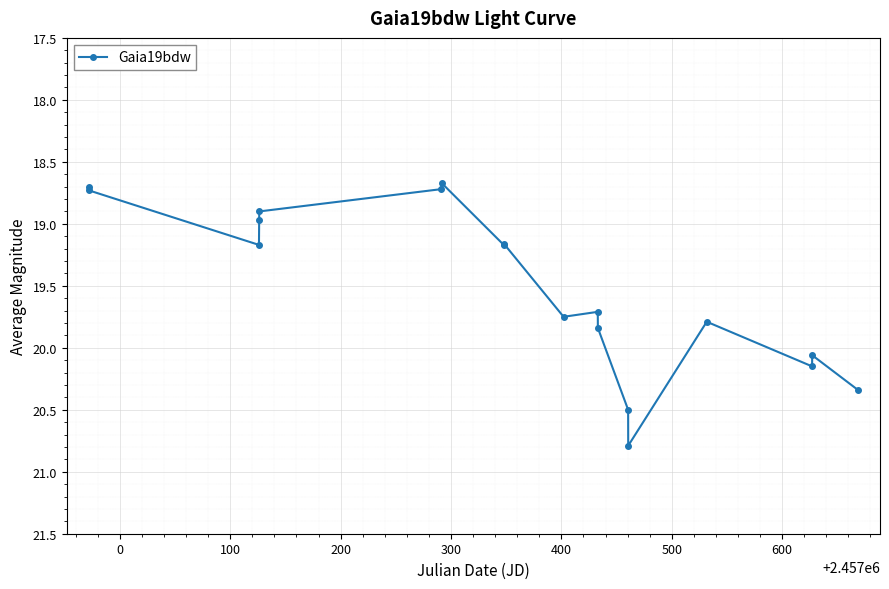

What is the minimum value shown in the chart?

18.7